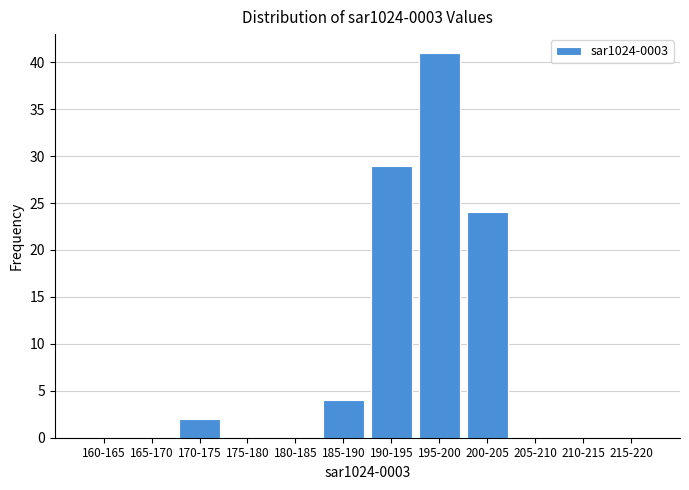

Reading left to right, list all the values displayed in this chart.

160-165=0	165-170=0	170-175=2	175-180=0	180-185=0	185-190=4	190-195=29	195-200=41	200-205=24	205-210=0	210-215=0	215-220=0